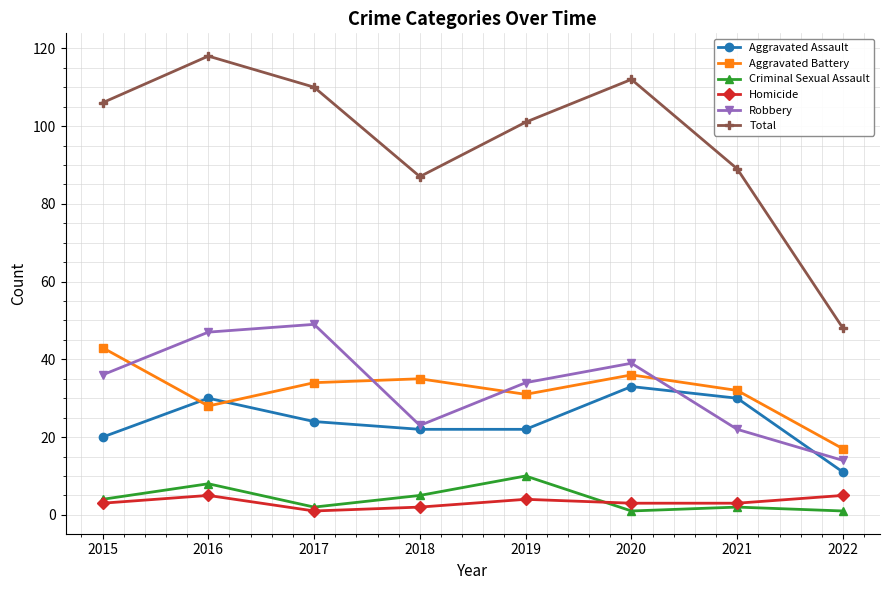

Reading left to right, extract all data points from this chart.

Aggravated Assault: 2015=20	2016=30	2017=24	2018=22	2019=22	2020=33	2021=30	2022=11
Aggravated Battery: 2015=43	2016=28	2017=34	2018=35	2019=31	2020=36	2021=32	2022=17
Criminal Sexual Assault: 2015=4	2016=8	2017=2	2018=5	2019=10	2020=1	2021=2	2022=1
Homicide: 2015=3	2016=5	2017=1	2018=2	2019=4	2020=3	2021=3	2022=5
Robbery: 2015=36	2016=47	2017=49	2018=23	2019=34	2020=39	2021=22	2022=14
Total: 2015=106	2016=118	2017=110	2018=87	2019=101	2020=112	2021=89	2022=48